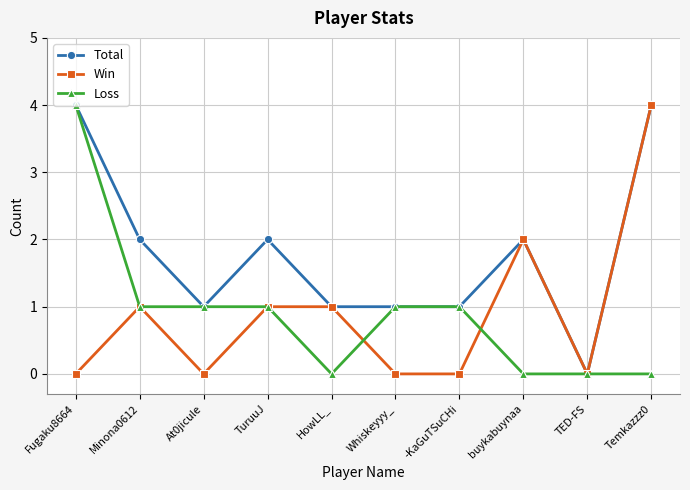

What is the maximum value shown in the chart?

4